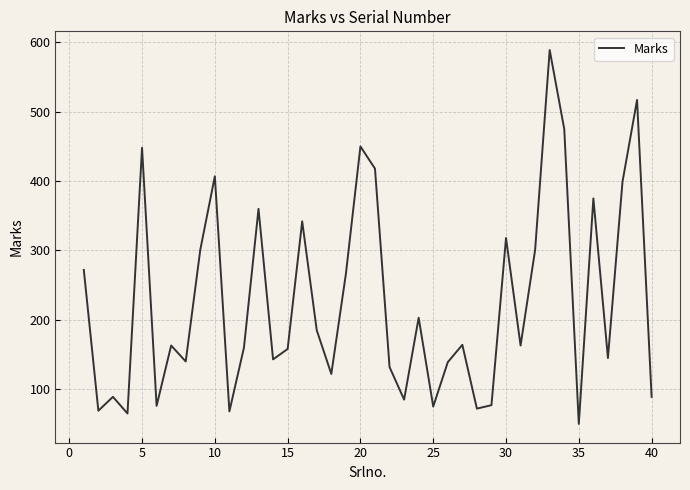

How many lines are shown in the chart?

1